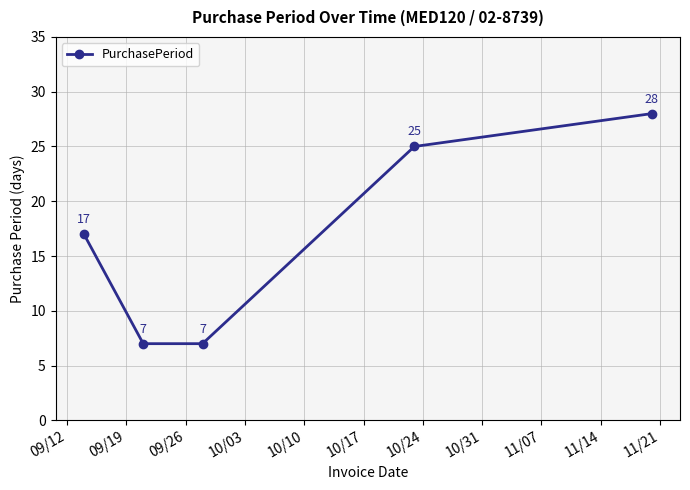

What is the minimum value shown in the chart?

7